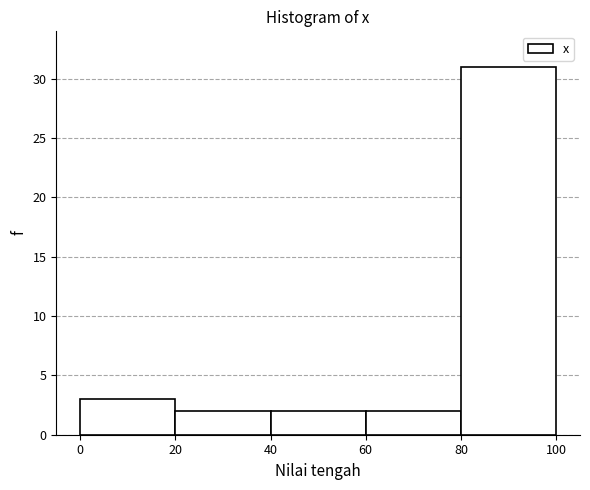

Which range on the x-axis has the tallest bar?

80 to 100